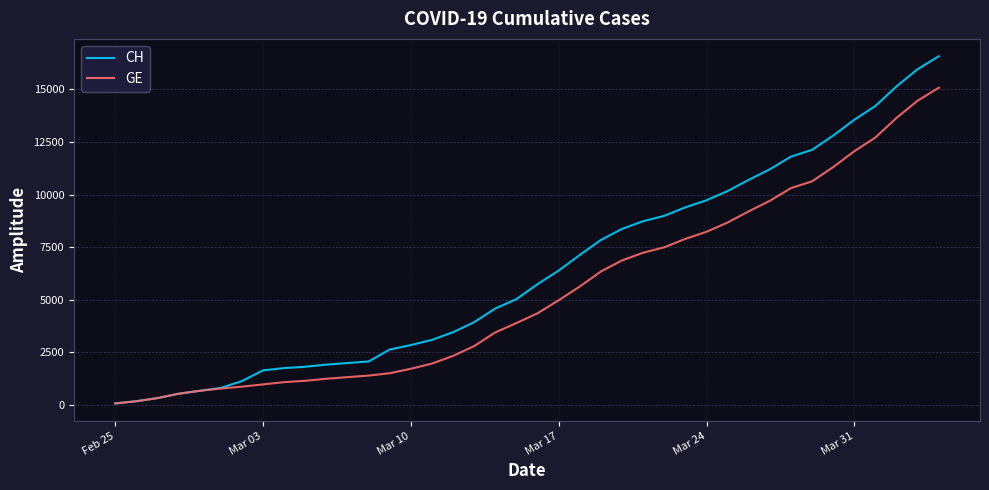

Which series has the widest spread of values?

CH